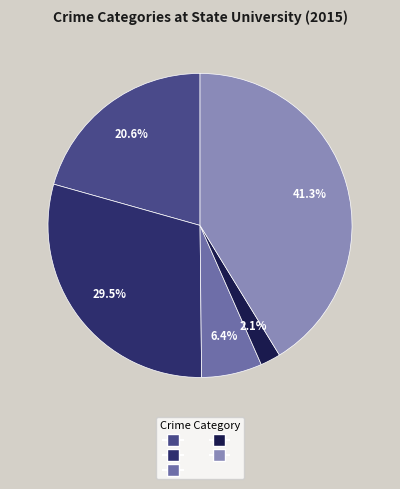

Is there any slice that represents more than half of the pie?

No